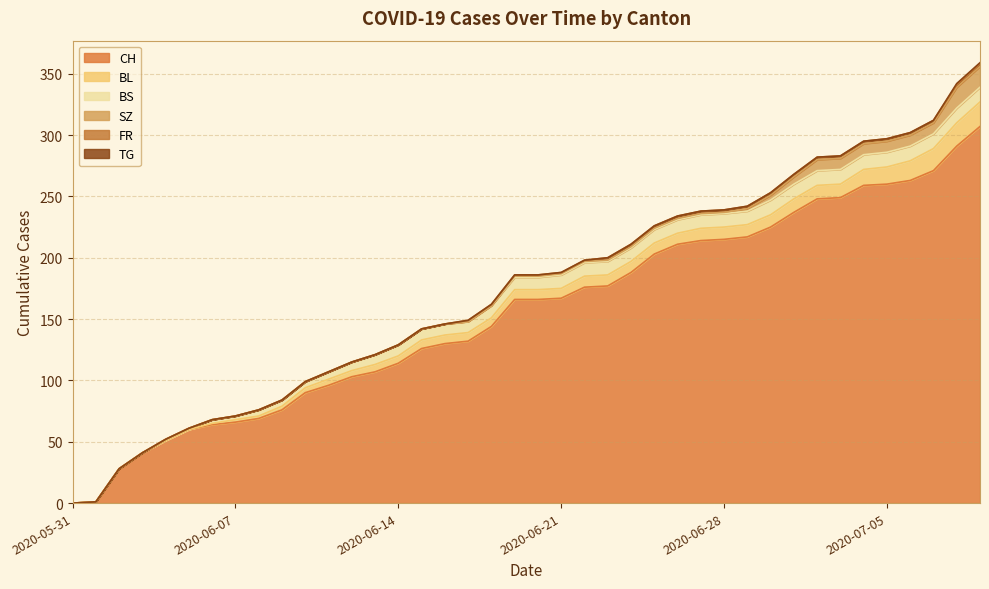

At which category is the sum across all series the highest?

2020-07-09